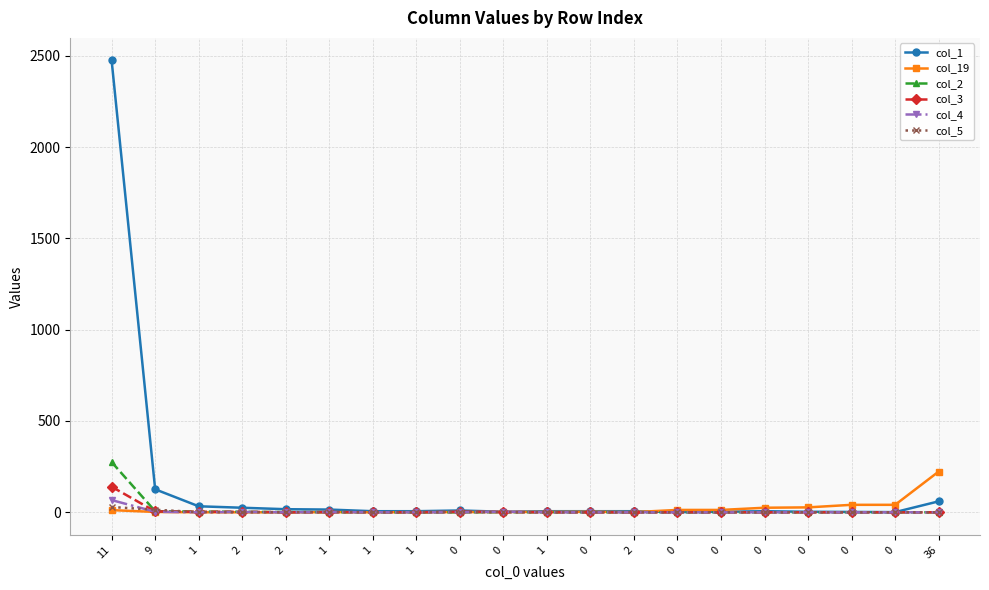

How many lines are shown in the chart?

6